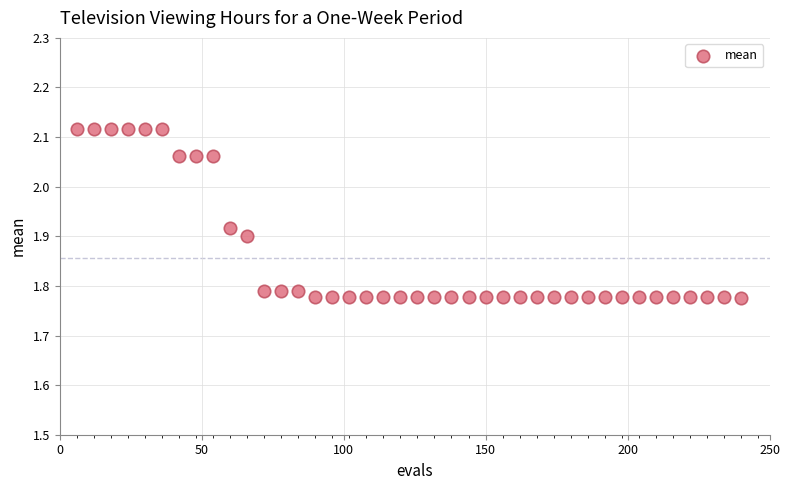

What is the range of Y values (max minus min)?

0.3